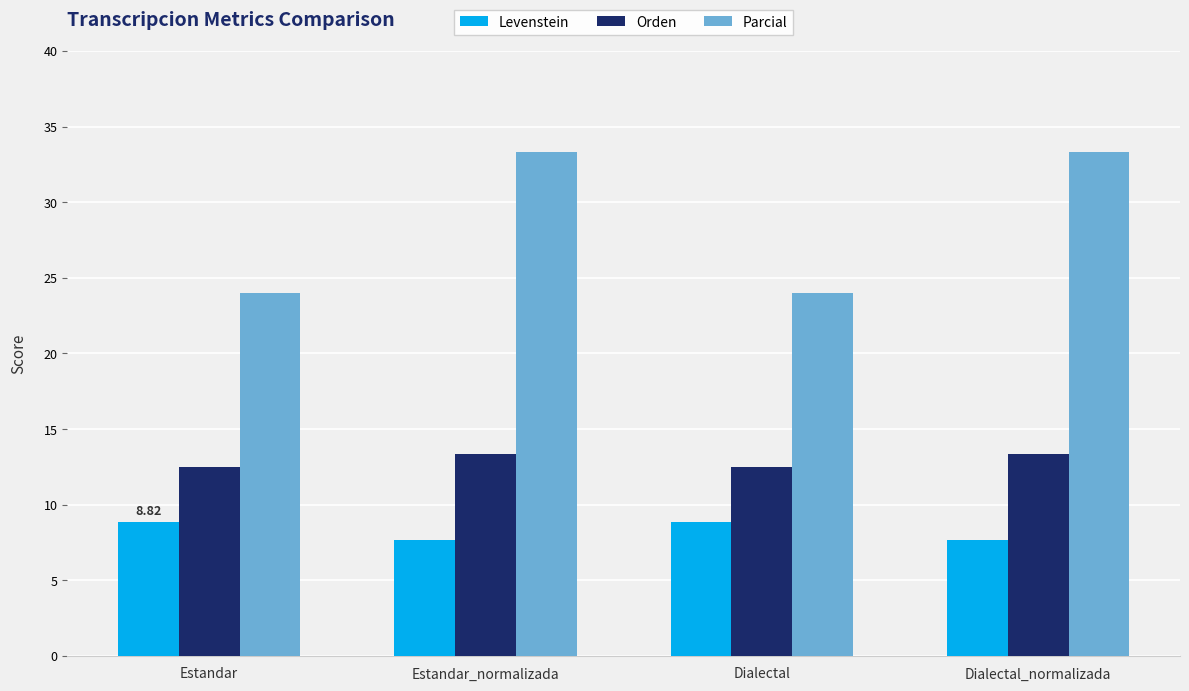

What is the sum of all Parcial values?

114.7